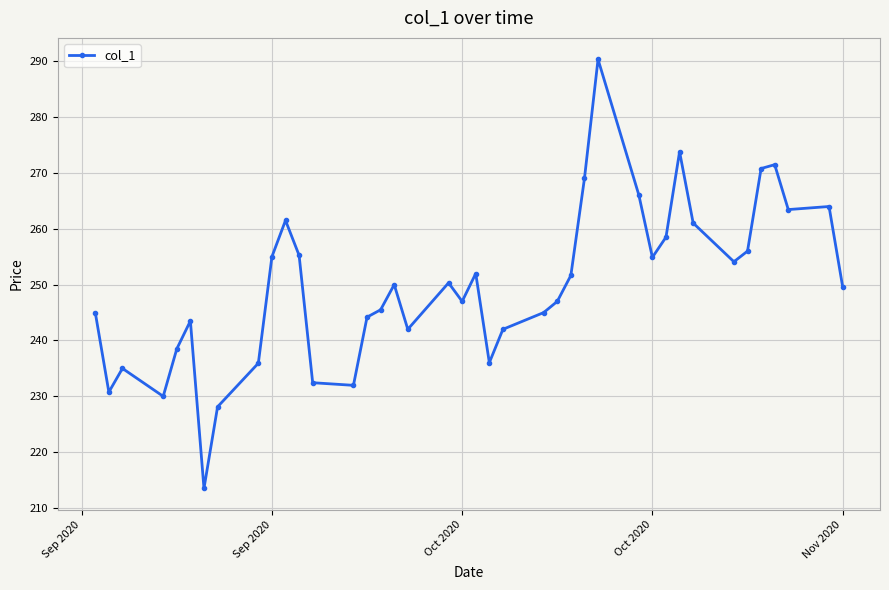

What is the greatest value displayed?

290.3